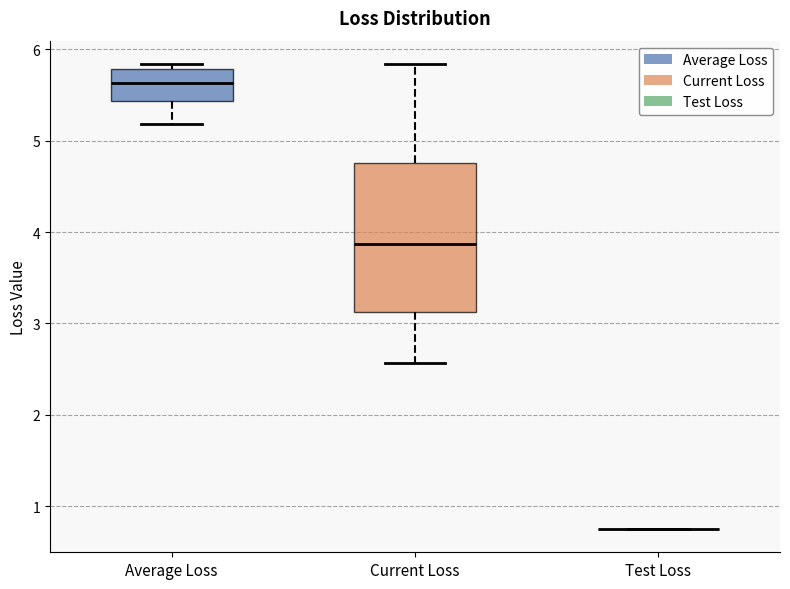

Where is the lower edge of the box for Current Loss on the y-axis? The values are not printed on the chart, so give them approximately, as read against the axis.

3.1